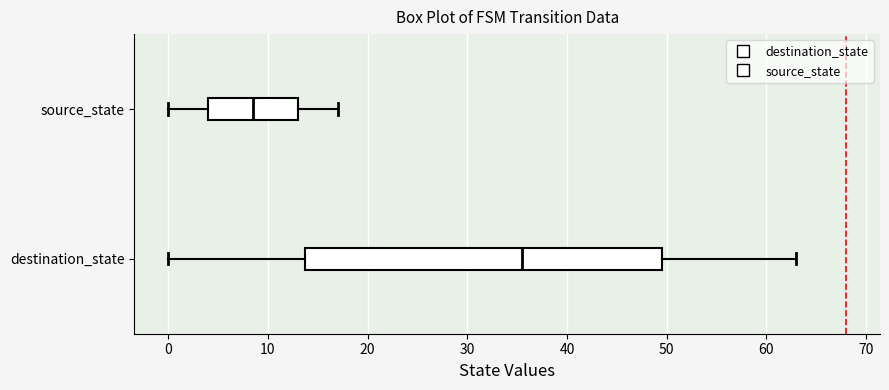

Where does the left whisker of the box for source_state end on the x-axis? The values are not printed on the chart, so give them approximately, as read against the axis.

0